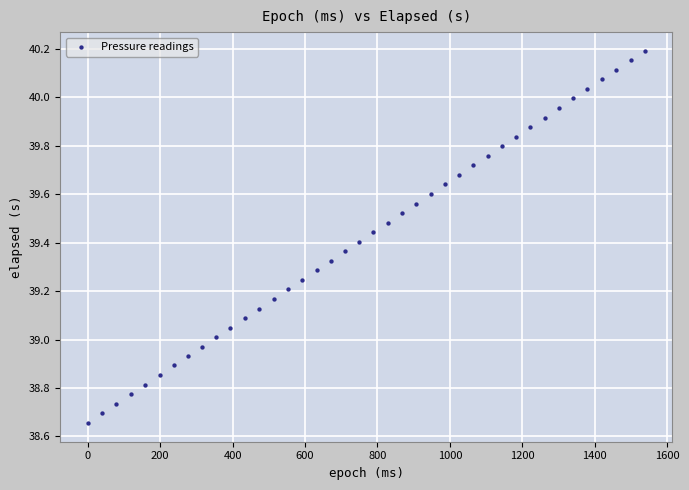

What is the range of Y values (max minus min)?

1.5